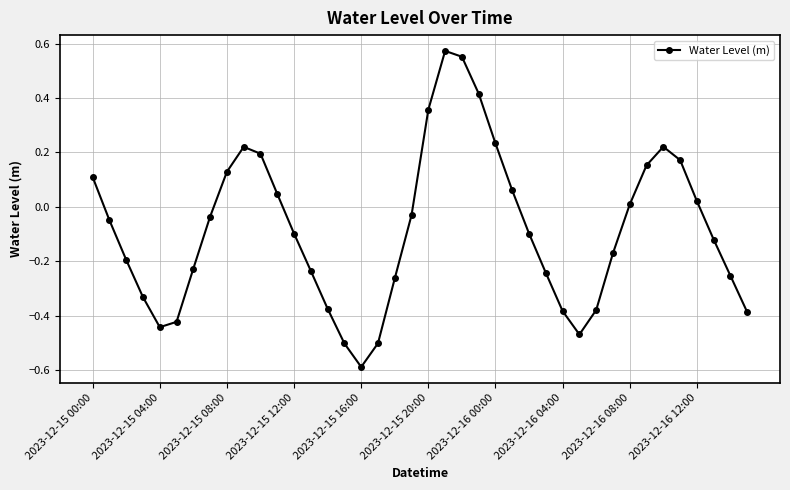

What is the difference between the maximum and minimum values?

1.2